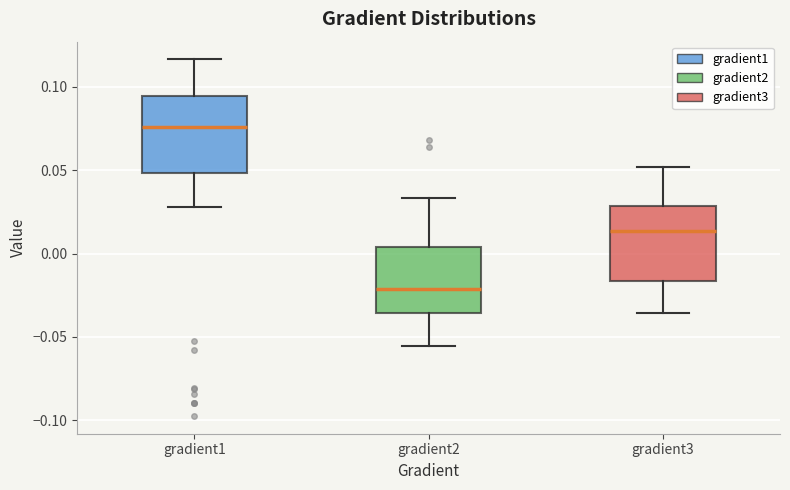

Reading left to right, transcribe this box plot: for each box, give where its median line is, the range the box spans, and where its two whiskers end, as read against the y-axis. The values are not printed on the chart, so give them approximately, as read against the axis.

gradient1: median 0.075, box 0.050 to 0.095, whiskers 0.030 to 0.115
gradient2: median -0.020, box -0.035 to 0.005, whiskers -0.055 to 0.035
gradient3: median 0.015, box -0.015 to 0.030, whiskers -0.035 to 0.050